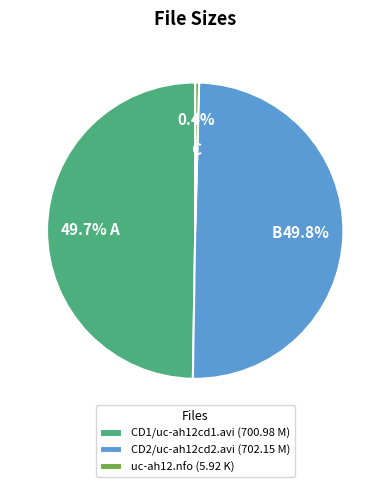

Does CD1/uc-ah12cd1.avi (700.98 M) represent more than half of the total?

No